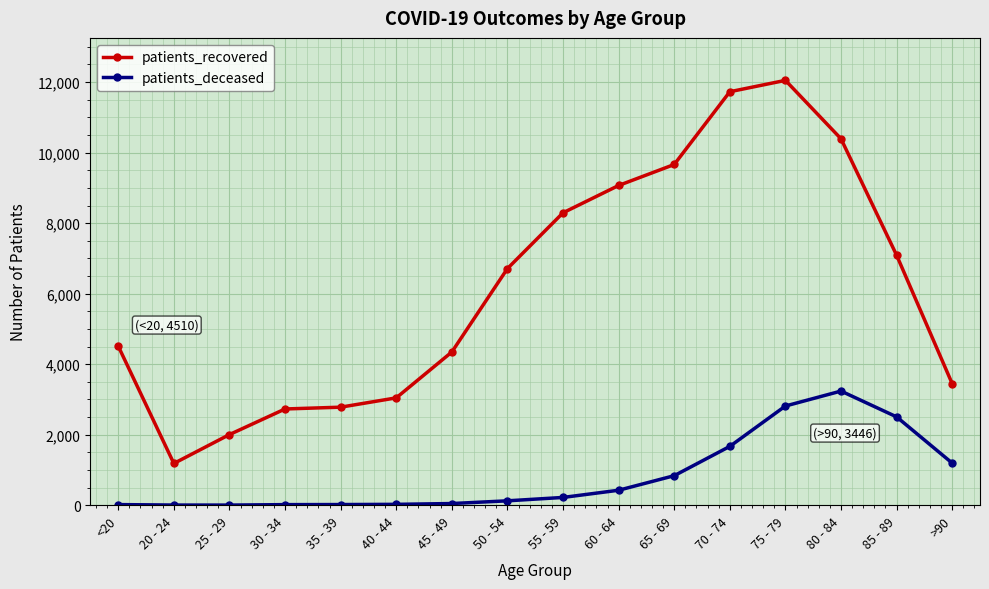

What is the maximum value for patients_recovered?

12049